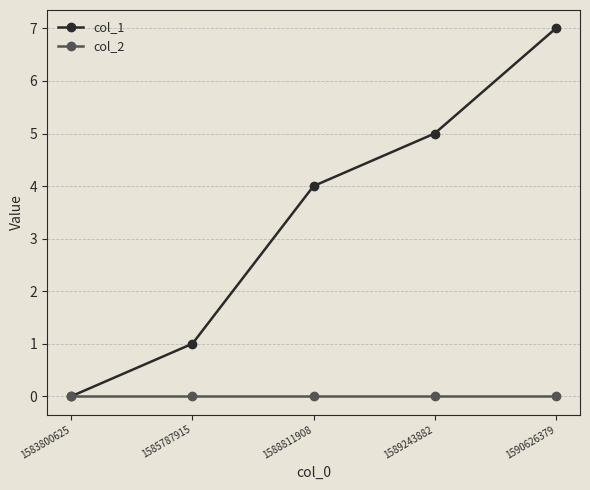

What is the maximum value shown in the chart?

7